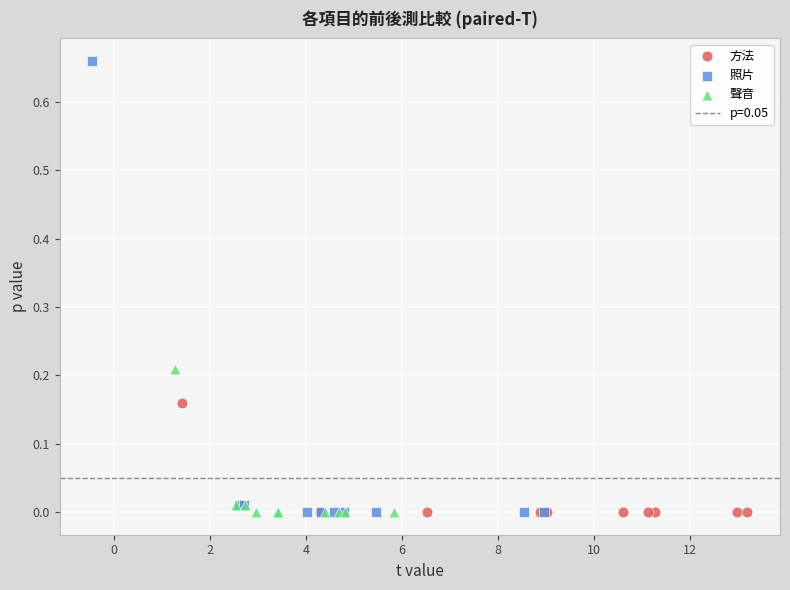

Which series contains the highest Y value?

照片